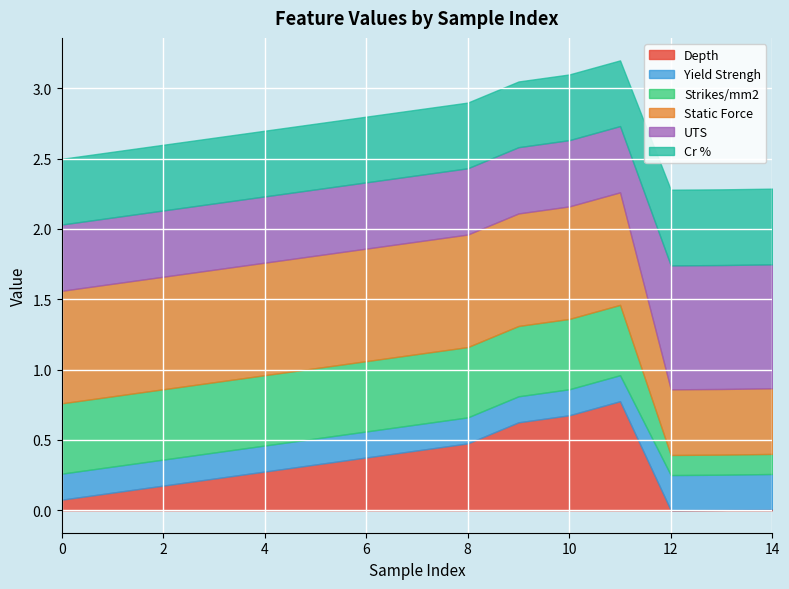

What is the maximum value for Strikes/mm2?

0.5